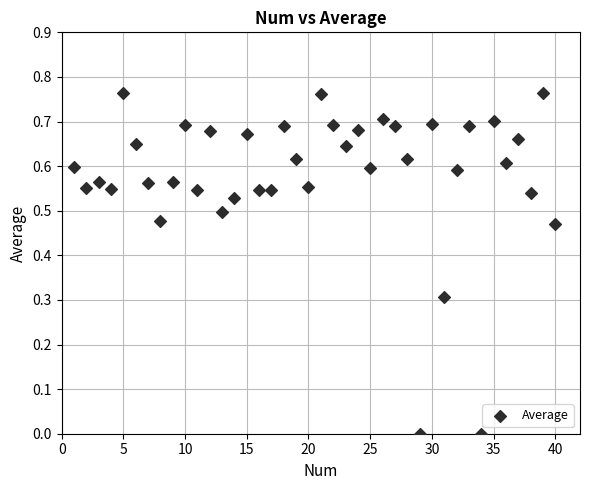

How many points are shown in the scatter plot?

40